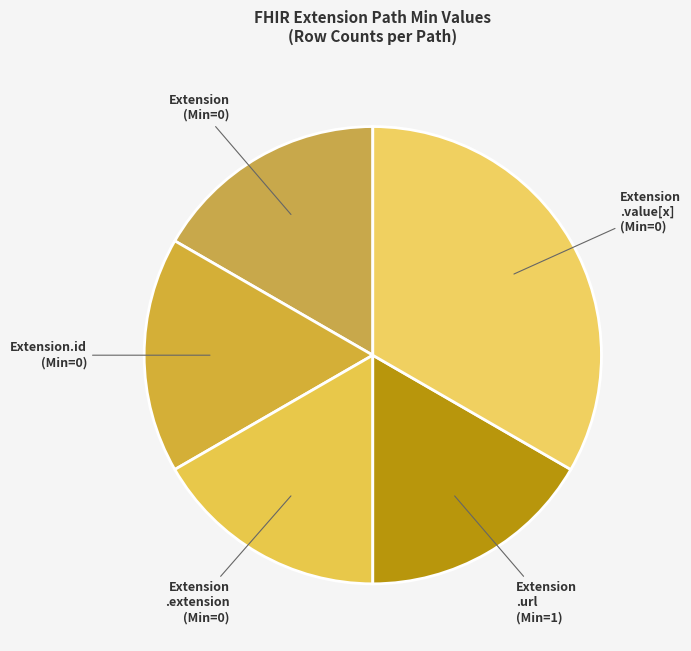

How many segments does this pie chart have?

5